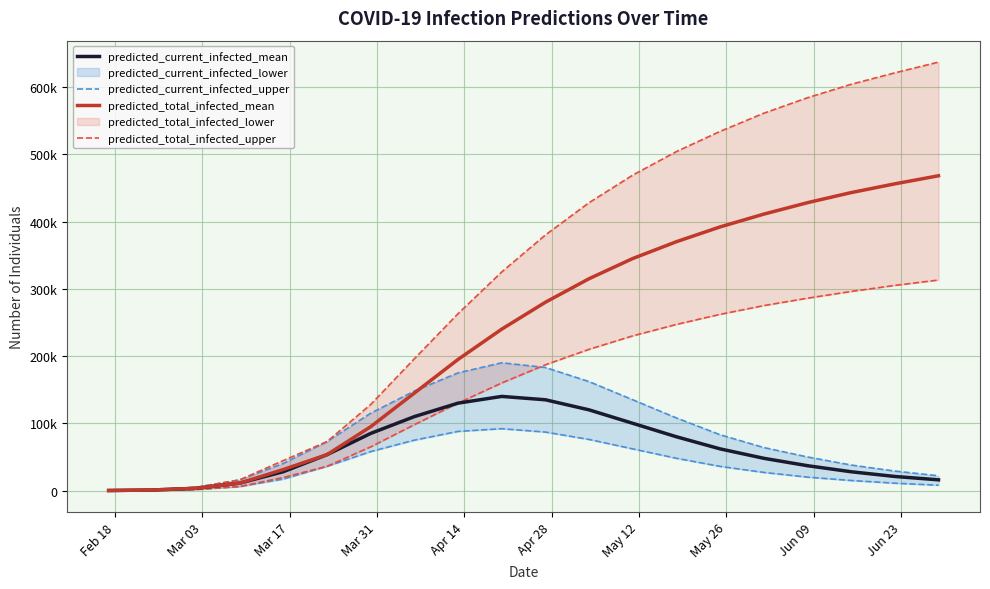

Does the chart have visible grid lines?

Yes